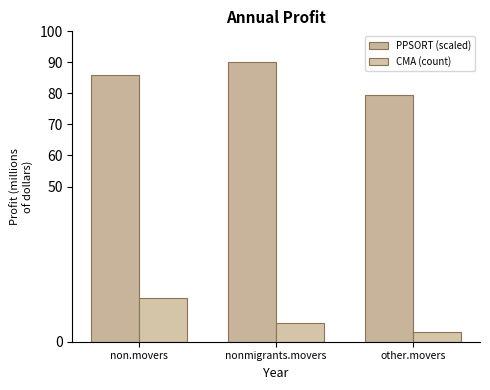

The value of PPSORT (scaled) at other.movers is 125.4. True or false?

False